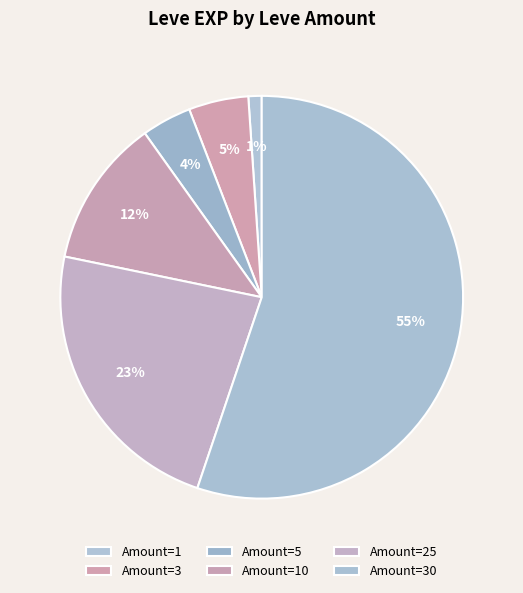

How many segments does this pie chart have?

6